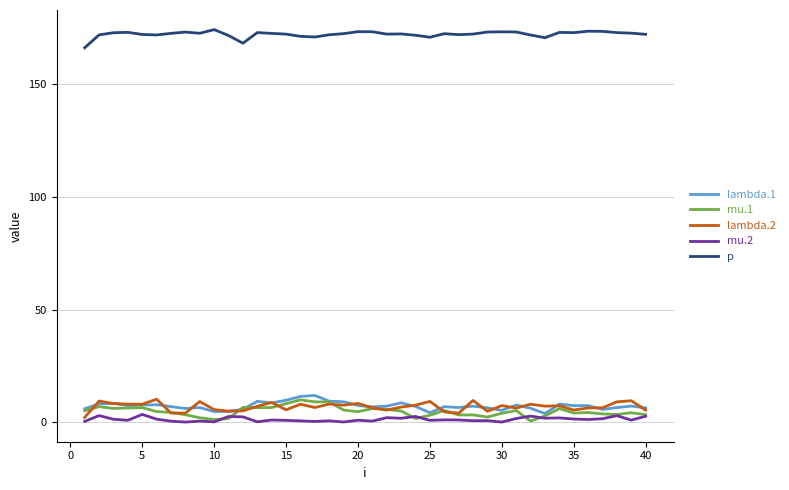

What is the greatest value displayed?

174.3